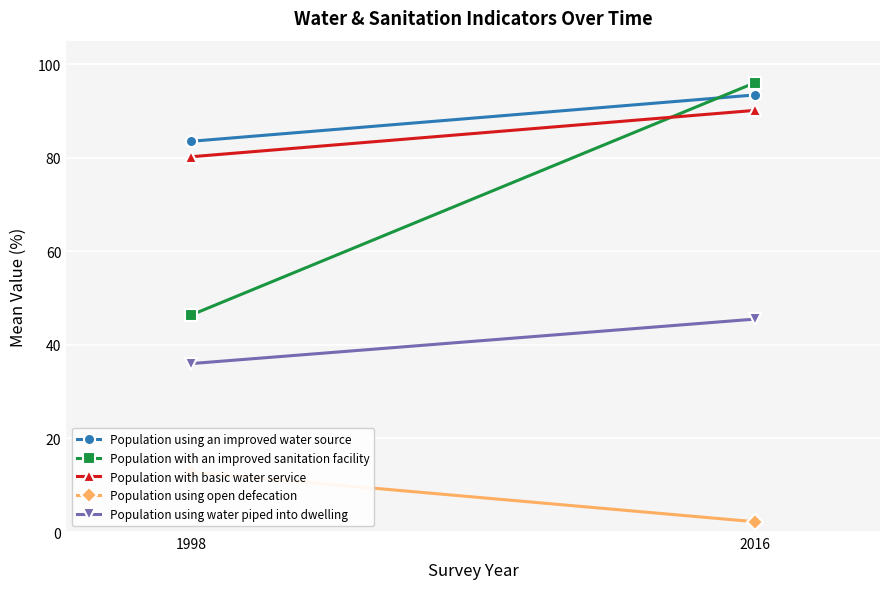

True or false: Population using an improved water source has a value of 59.6 at 2016.

False